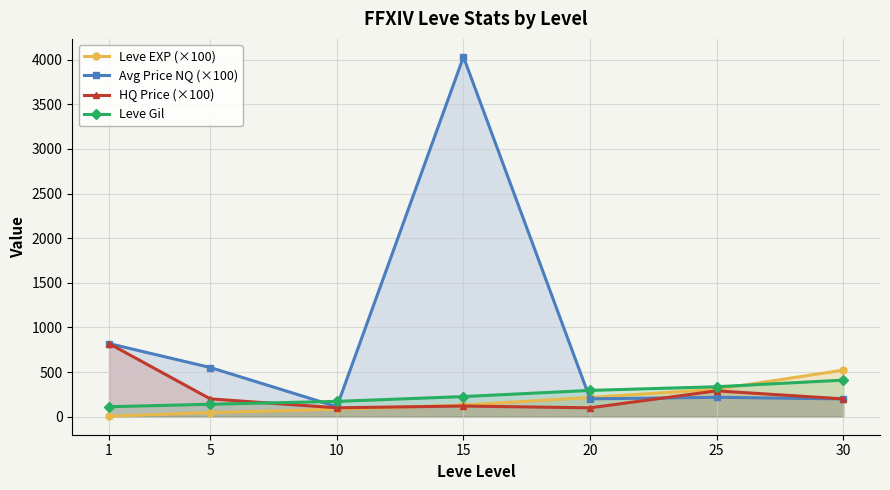

What is the value of the Avg Price NQ (×100) point at the 5th from the left?

200.2